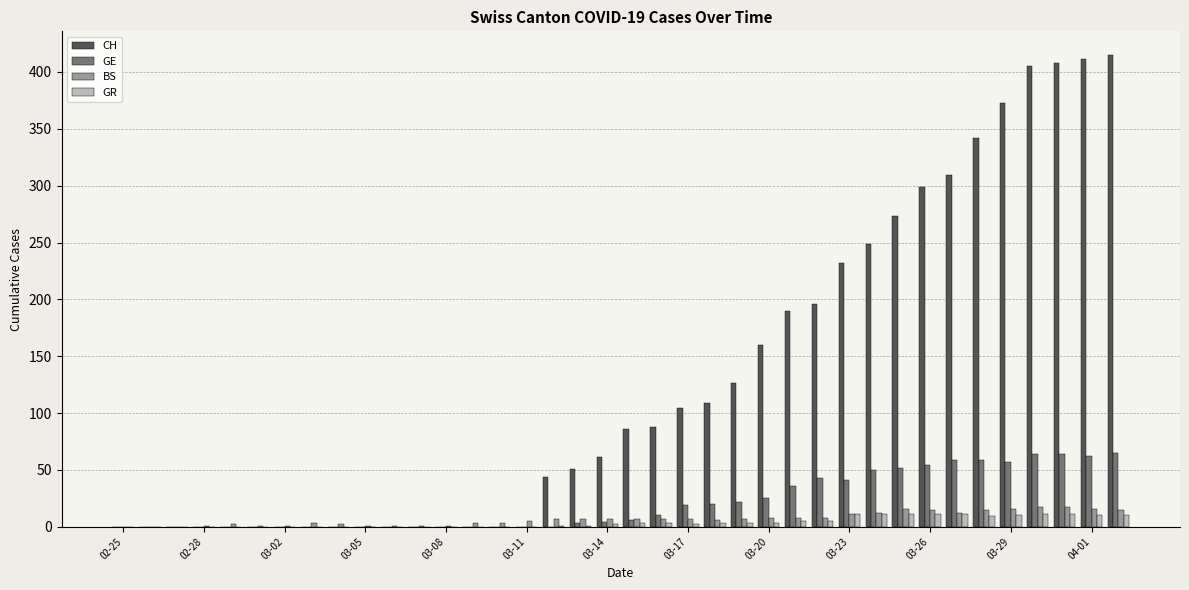

What is the sum of all GR values?

147